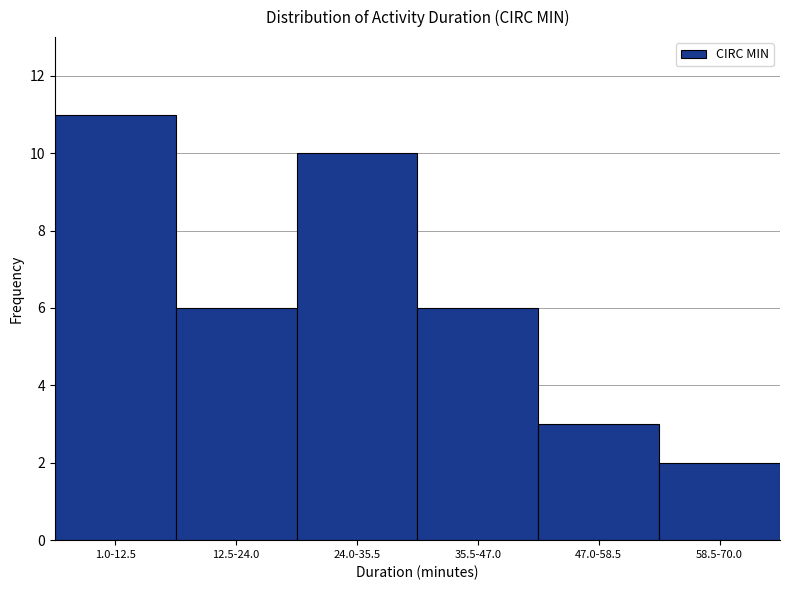

Reading left to right, extract all data points from this chart.

11	6	10	6	3	2